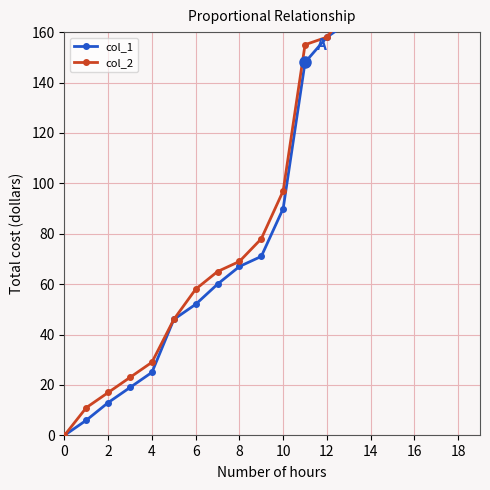

Is the value of col_1 at 15 greater than the value of col_2 at 13?

Yes